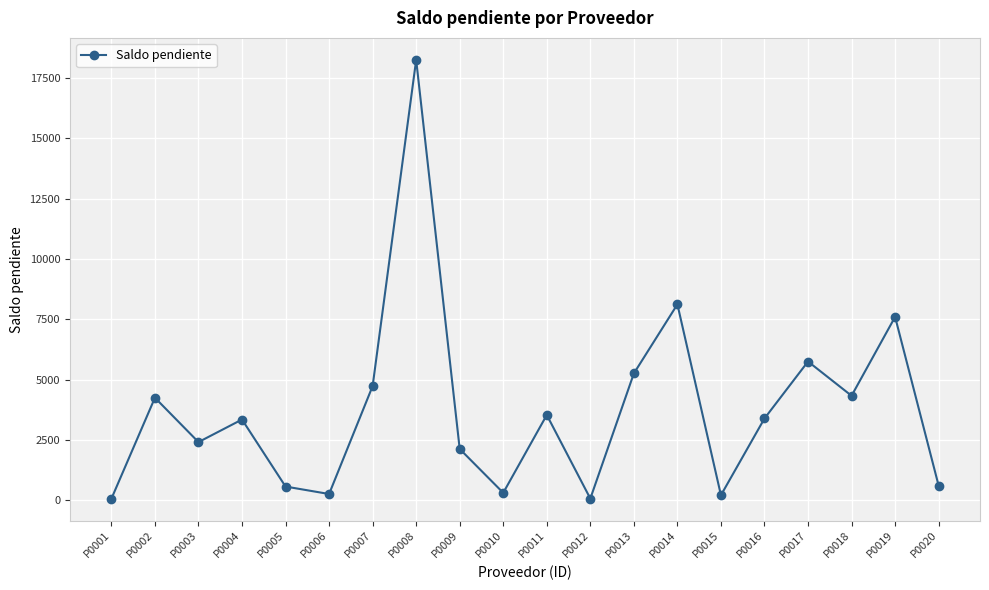

True or false: the data shows 71.1 at P0012.

True